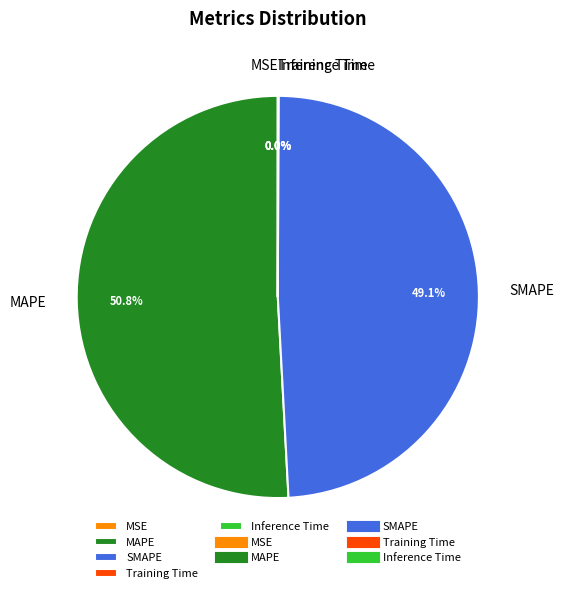

What is the largest slice in the pie chart?

MAPE